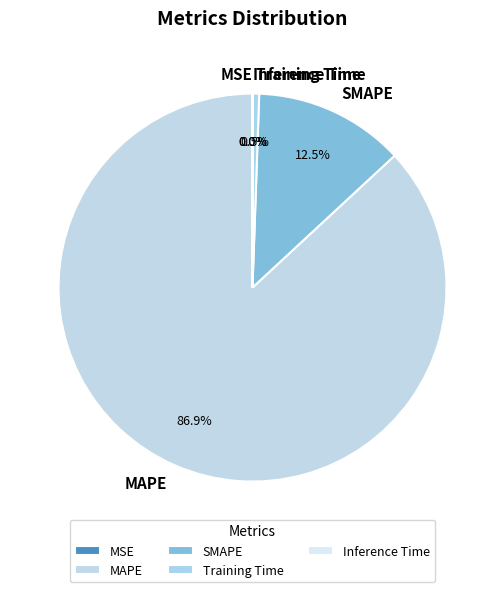

Is the sum of SMAPE and Training Time greater than half?

No